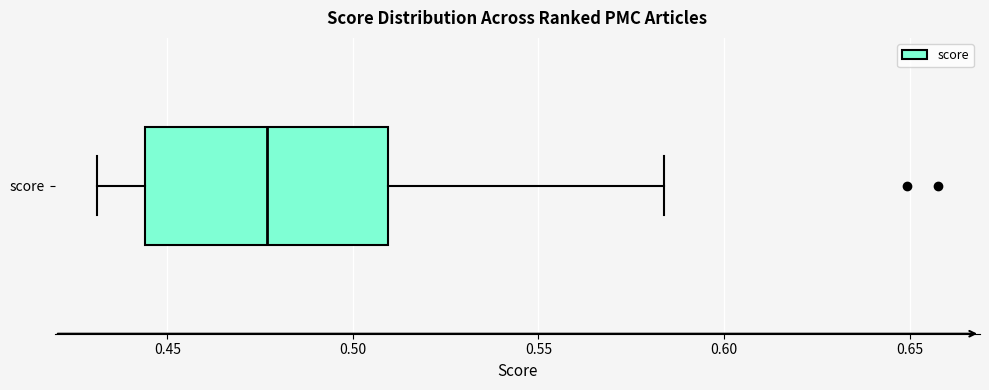

Read this box plot against the x-axis: the position of the median line, the range covered by the box, and the ends of both whiskers. The values are not printed on the chart, so give them approximately, as read against the axis.

median 0.475, box 0.445 to 0.510, whiskers 0.430 to 0.585